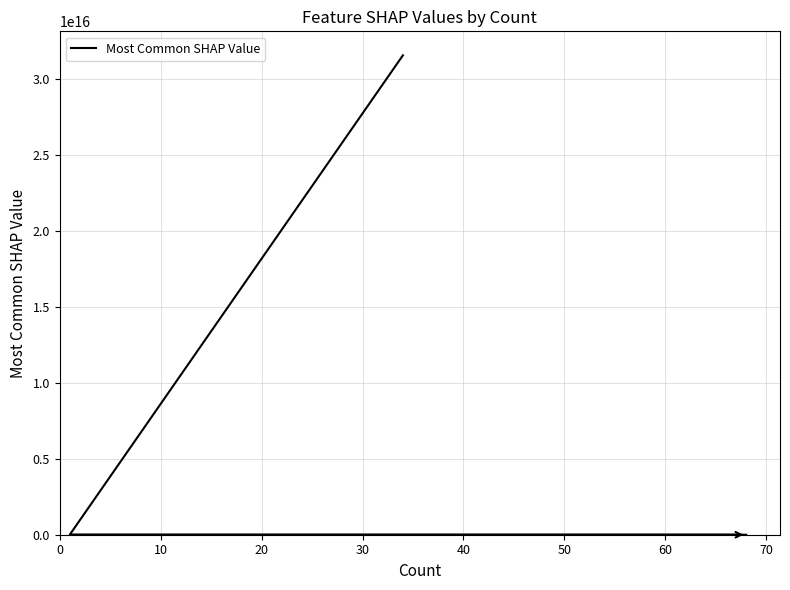

The value at 10 is 1757849580. True or false?

True